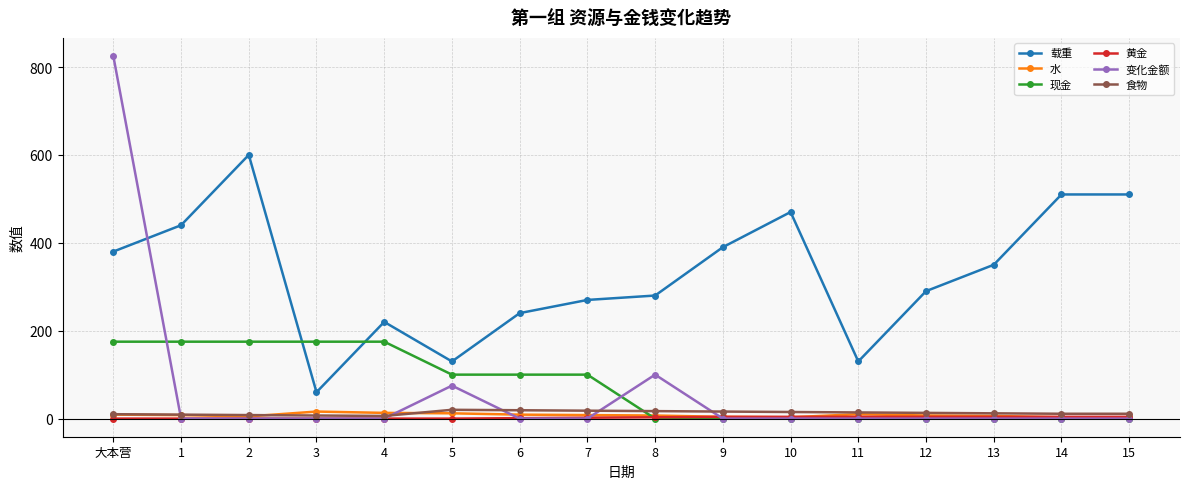

What is the label of the 10th point from the right?

6